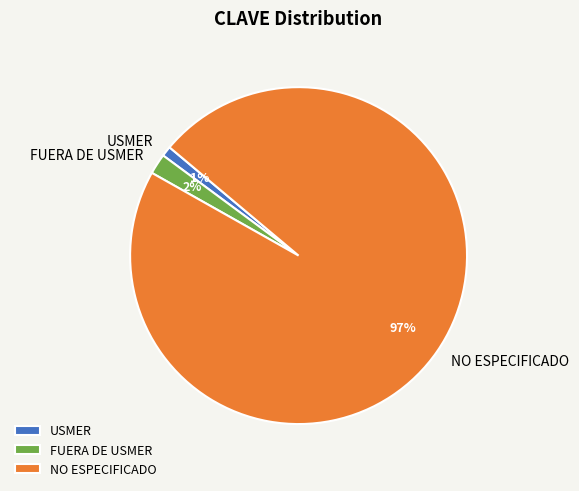

The NO ESPECIFICADO slice represents 97% of the pie. True or false?

True